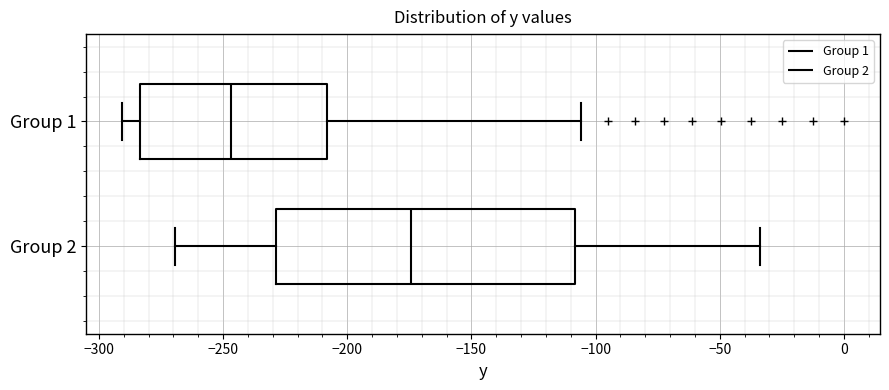

Which box is the widest, from its left edge to its right edge?

Group 2